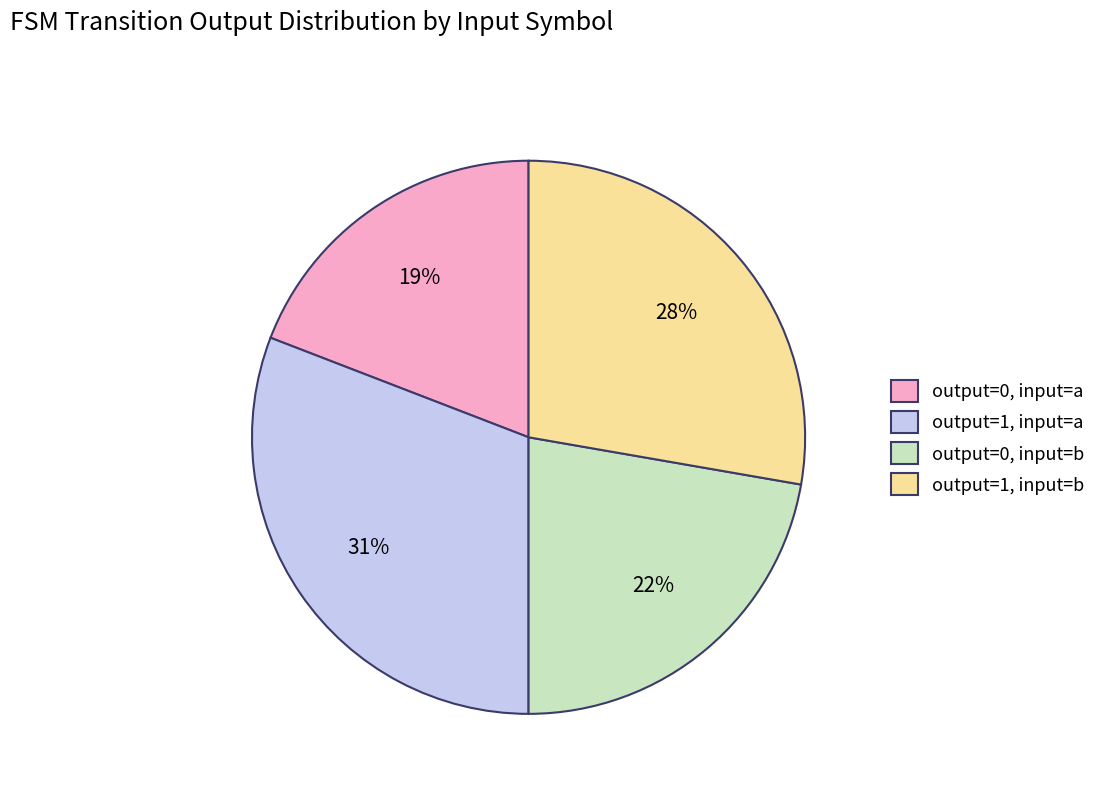

Rank the categories by value from highest to lowest.

output=1, input=a, output=1, input=b, output=0, input=b, output=0, input=a